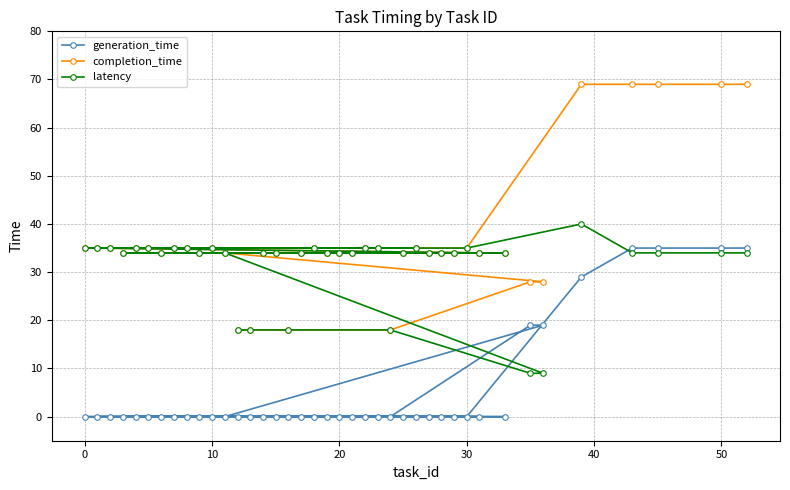

Count the number of data series in this chart.

3